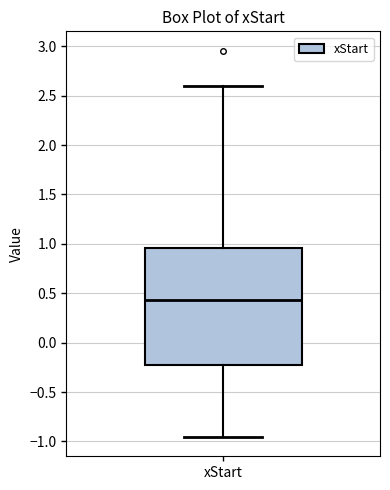

Transcribe this box plot: give where the median line is, the range the box spans, and where the two whiskers end, as read against the y-axis. The values are not printed on the chart, so give them approximately, as read against the axis.

median 0.45, box -0.25 to 0.95, whiskers -0.95 to 2.60